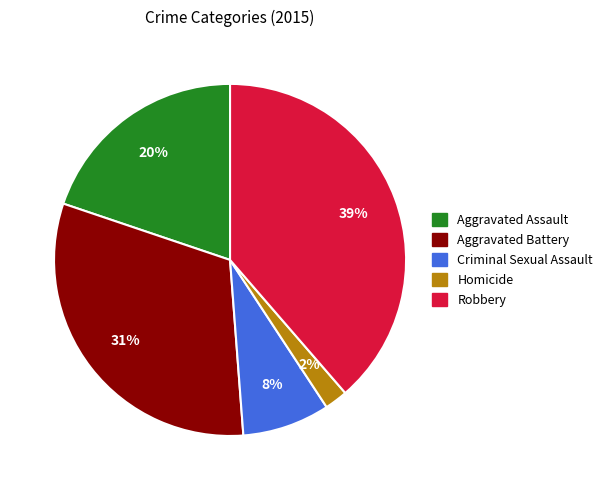

How many slices are in this pie chart?

5